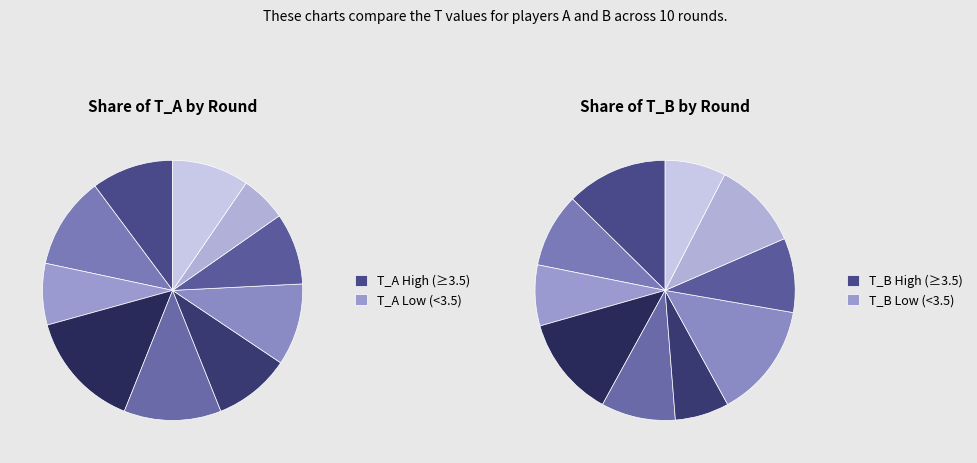

How much of the chart is everything except 10?

90.4%